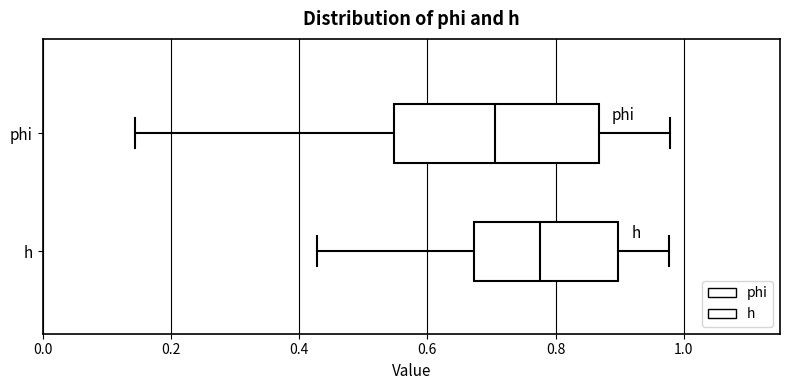

Reading bottom to top, transcribe this box plot: for each box, give where its median line is, the range the box spans, and where its two whiskers end, as read against the x-axis. The values are not printed on the chart, so give them approximately, as read against the axis.

h: median 0.78, box 0.68 to 0.90, whiskers 0.42 to 0.98
phi: median 0.70, box 0.54 to 0.86, whiskers 0.14 to 0.98